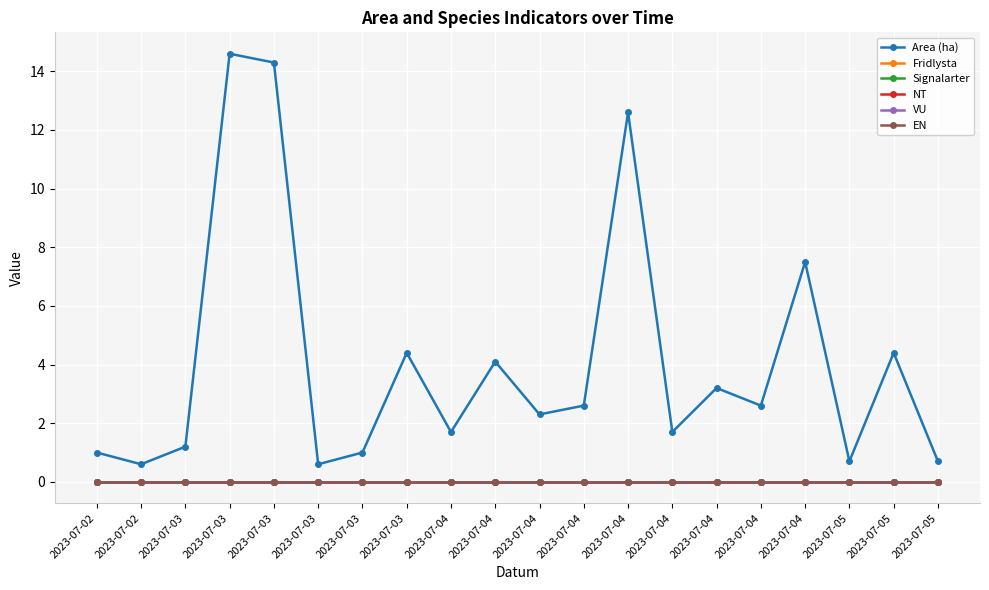

True or false: NT has more than 2 interior local peaks.

False